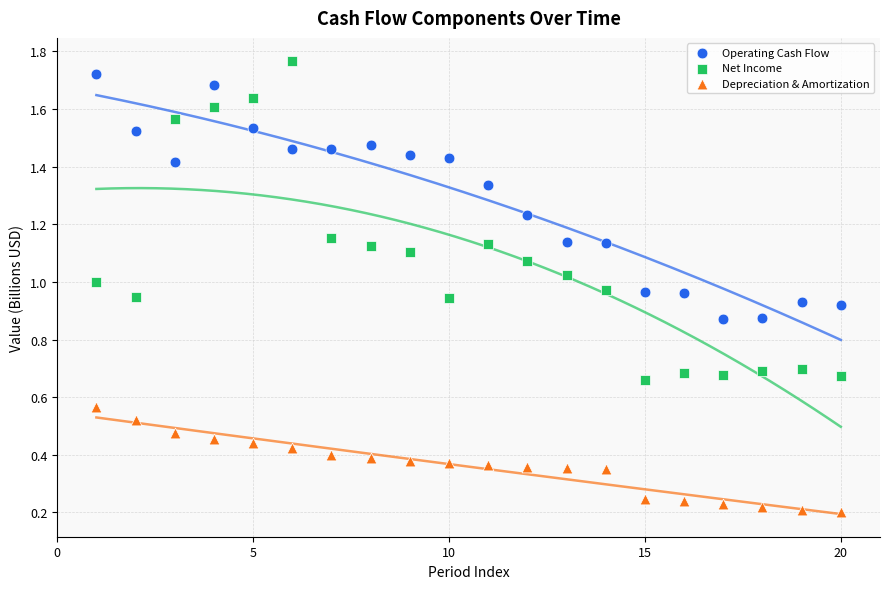

Which series reaches the maximum Y coordinate?

Net Income